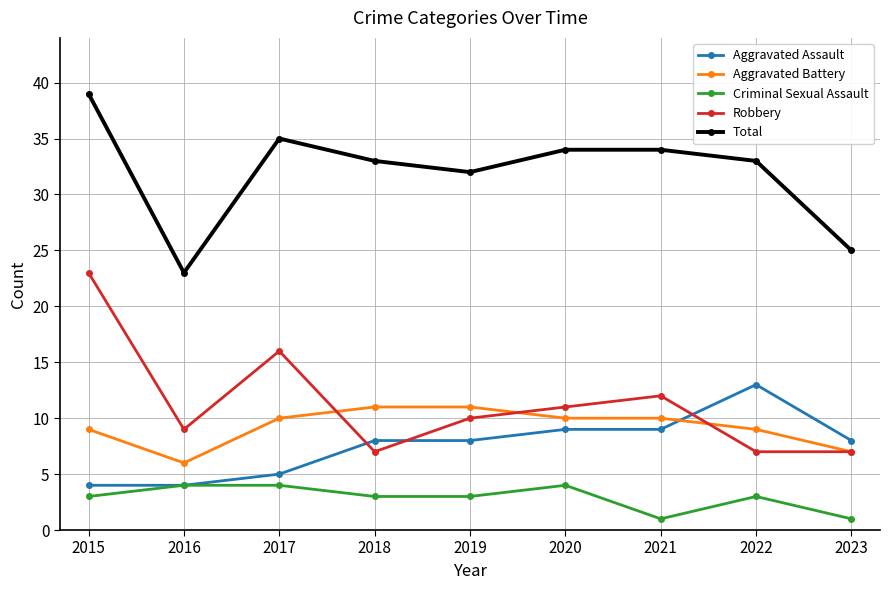

Which series has the largest total across all categories?

Total